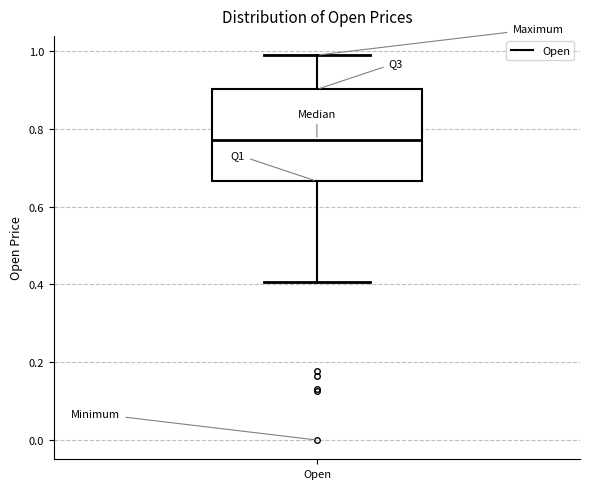

Transcribe this box plot: give where the median line is, the range the box spans, and where the two whiskers end, as read against the y-axis. The values are not printed on the chart, so give them approximately, as read against the axis.

median 0.78, box 0.66 to 0.90, whiskers 0.40 to 0.98